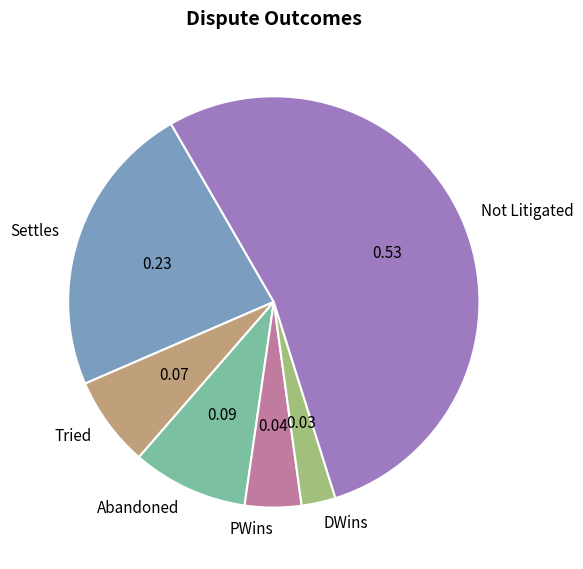

The Settles slice represents 32% of the pie. True or false?

False